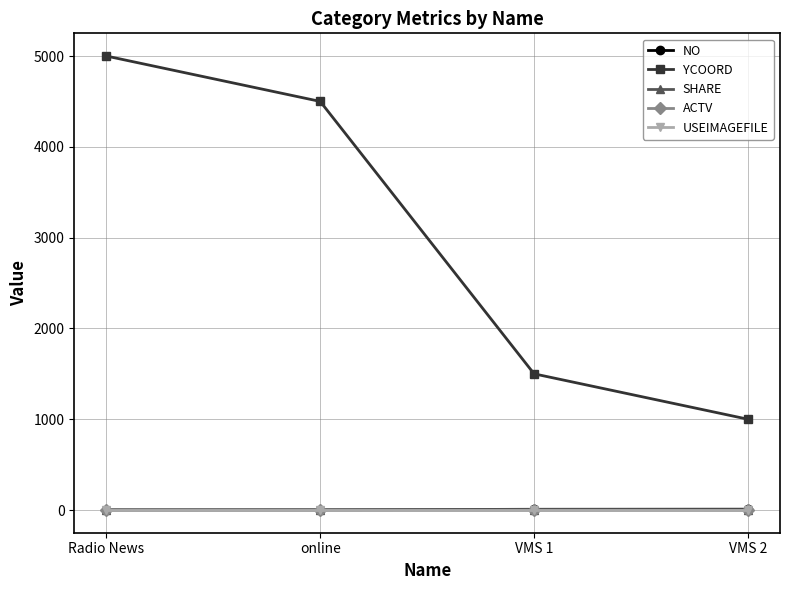

What is the sum of all ACTV values?

1.0